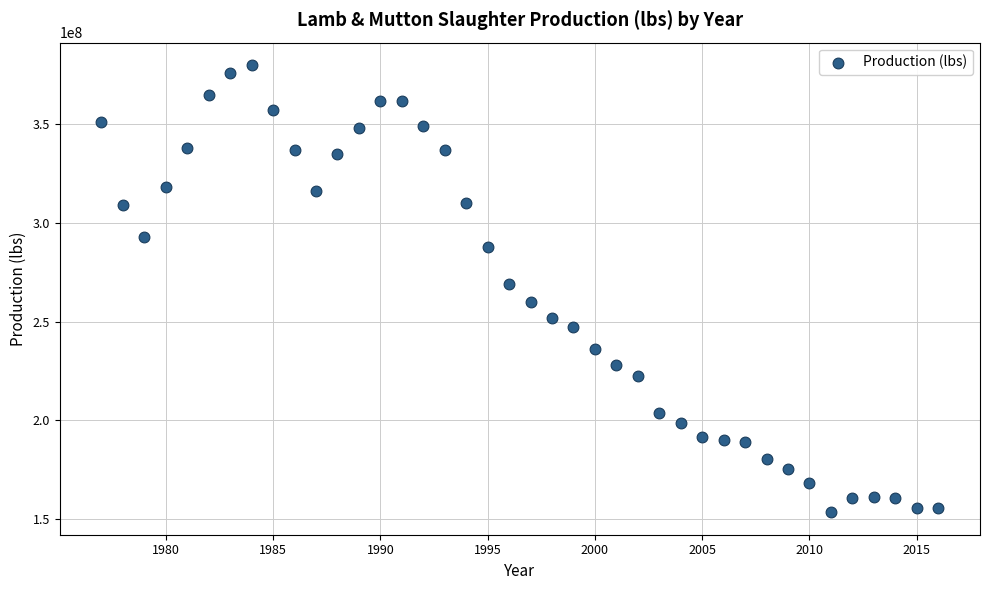

What is the range of X values (max minus min)?

39